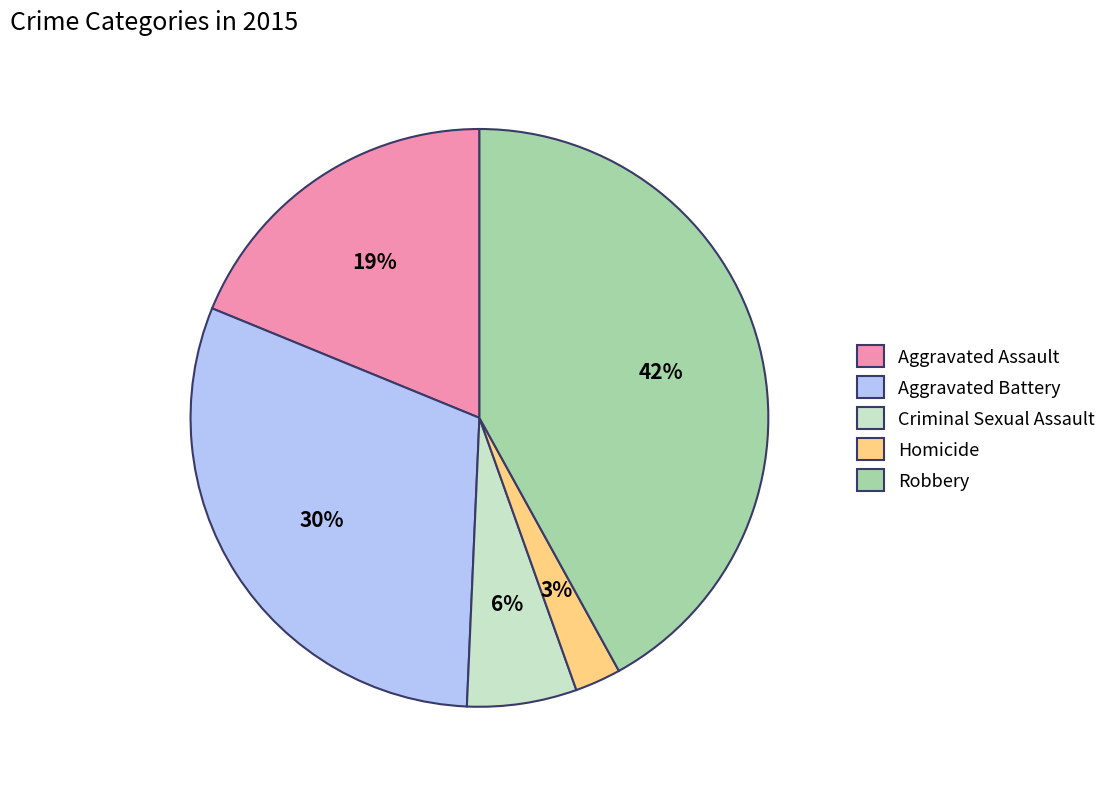

Is Aggravated Battery the majority of the pie?

No